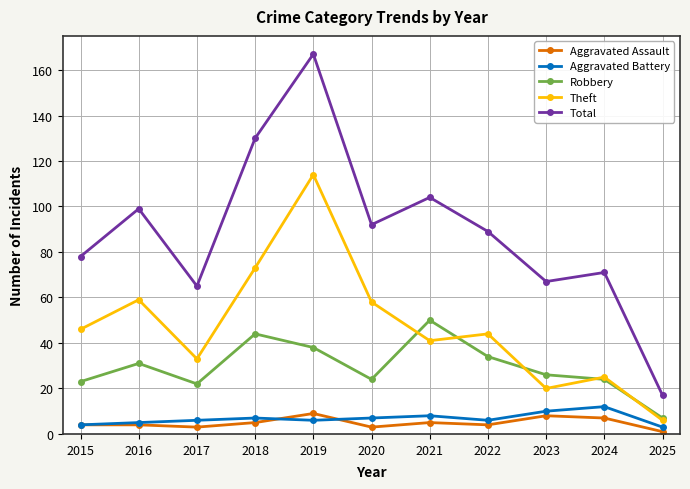

In Aggravated Battery, how many points are higher than both neighbors (excluding endpoints)?

3